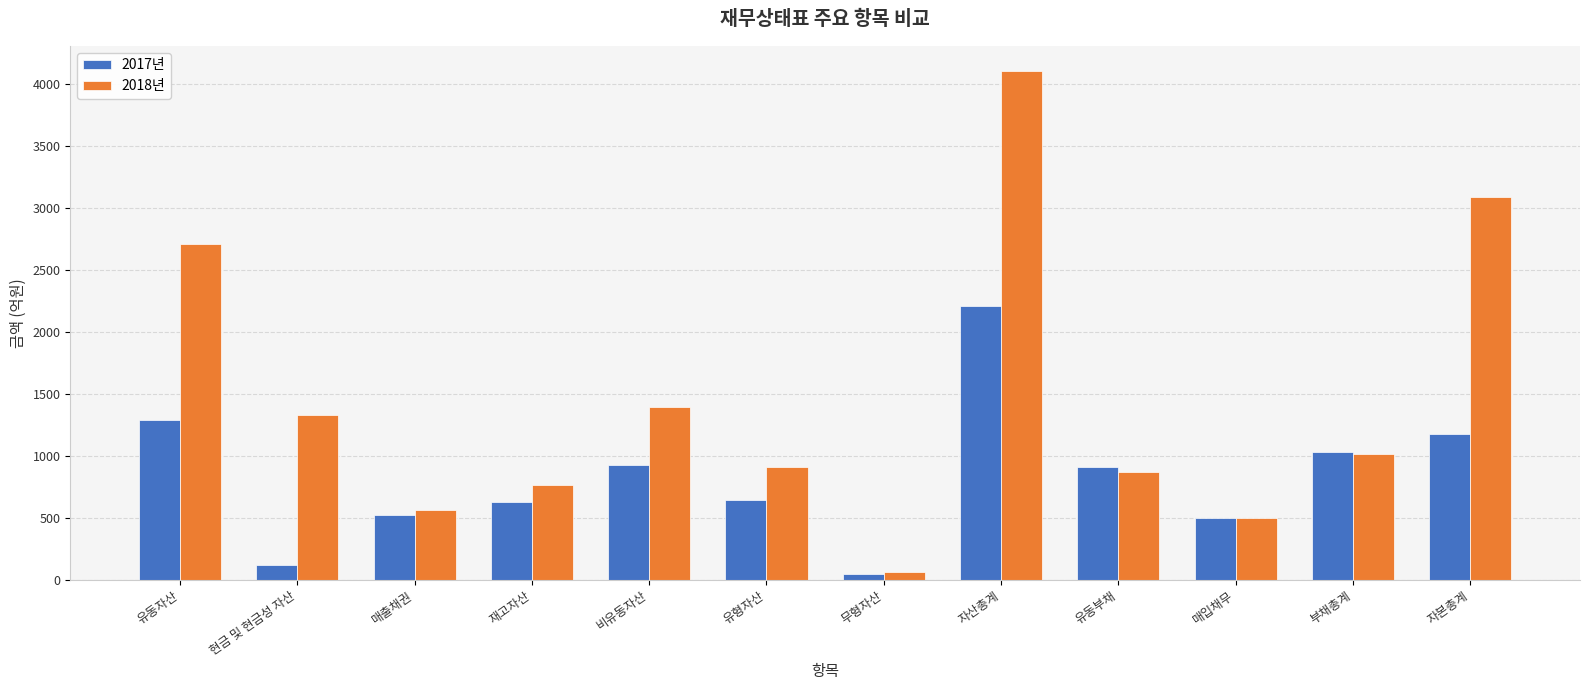

Does the chart contain any negative values?

No